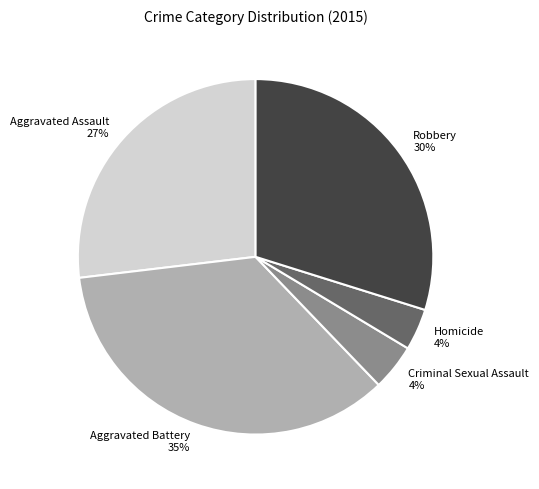

Which has a higher value, Homicide or Robbery?

Robbery